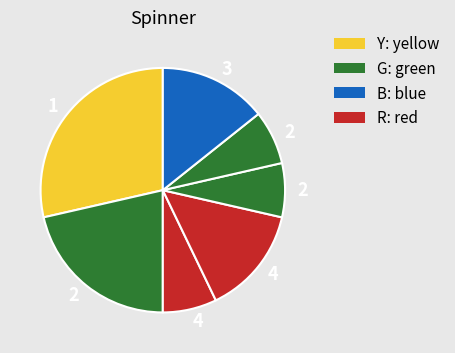

Does any single category account for the majority?

No